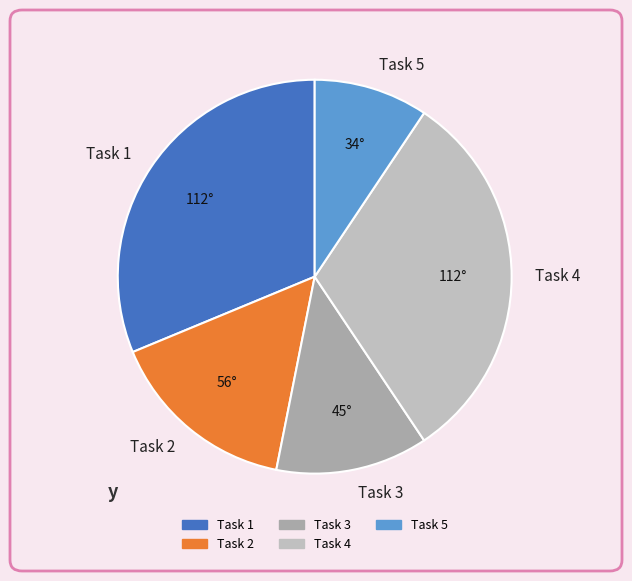

Is it true that Task 5 is 9% of the pie?

True